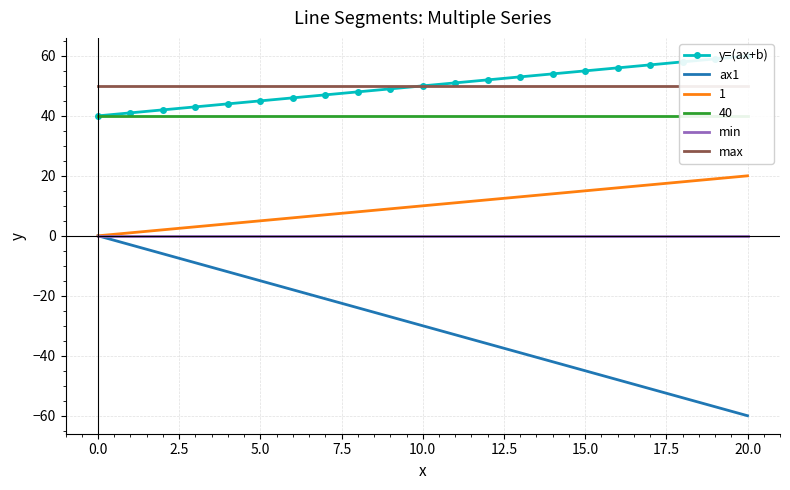

True or false: min has more than 2 interior local peaks.

False